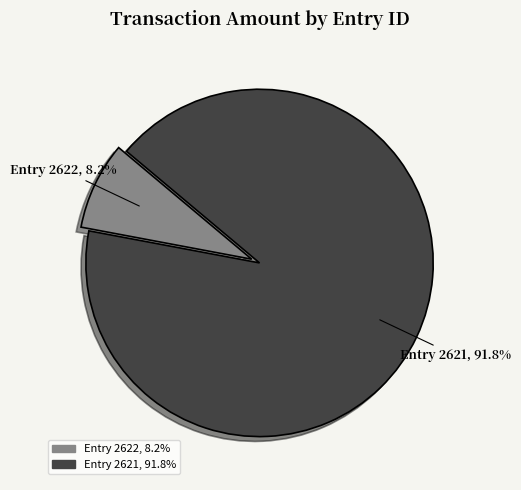

How many slices are in this pie chart?

2